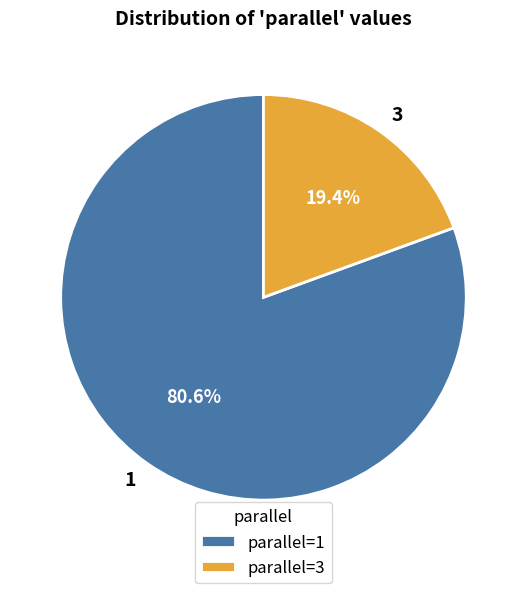

How many segments does this pie chart have?

2